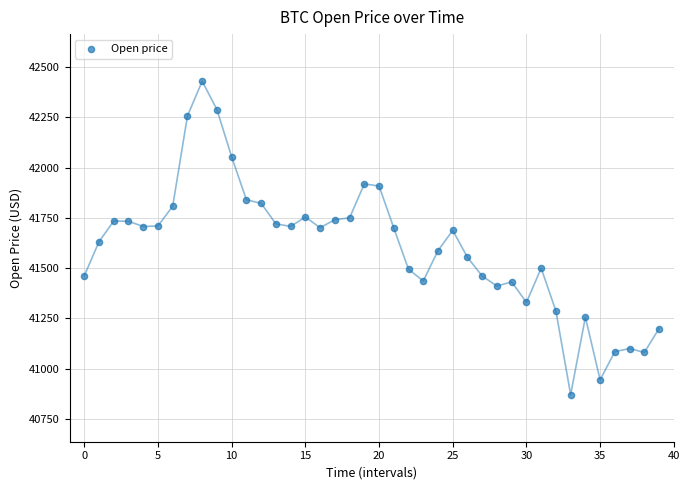

What is the range of Y values (max minus min)?

1559.9